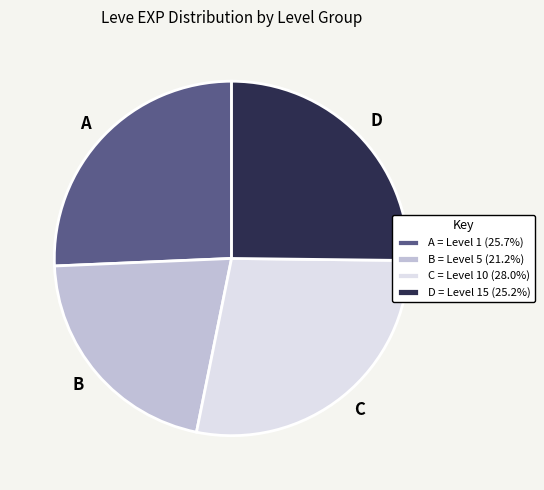

Is there any slice that represents more than half of the pie?

No